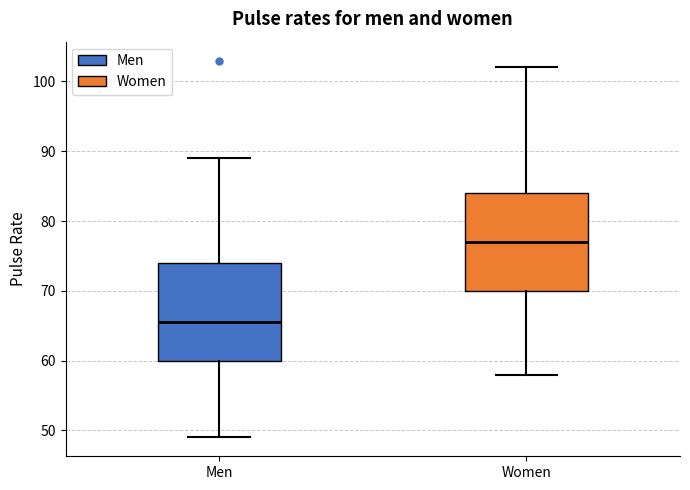

Reading left to right, transcribe this box plot: for each box, give where its median line is, the range the box spans, and where its two whiskers end, as read against the y-axis. The values are not printed on the chart, so give them approximately, as read against the axis.

Men: median 66, box 60 to 74, whiskers 49 to 89
Women: median 77, box 70 to 84, whiskers 58 to 102